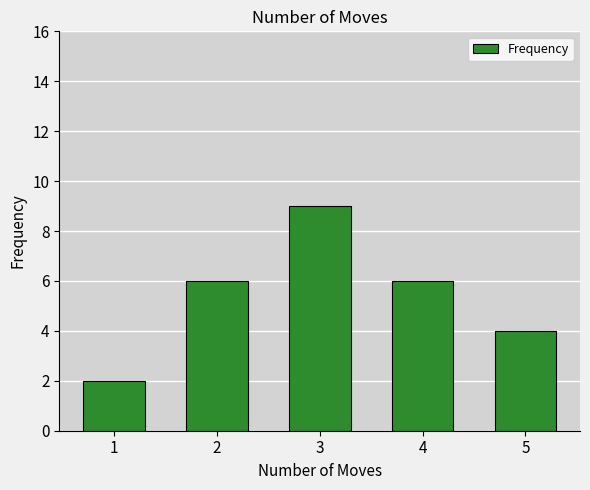

True or false: the data shows 2 at 1.

True